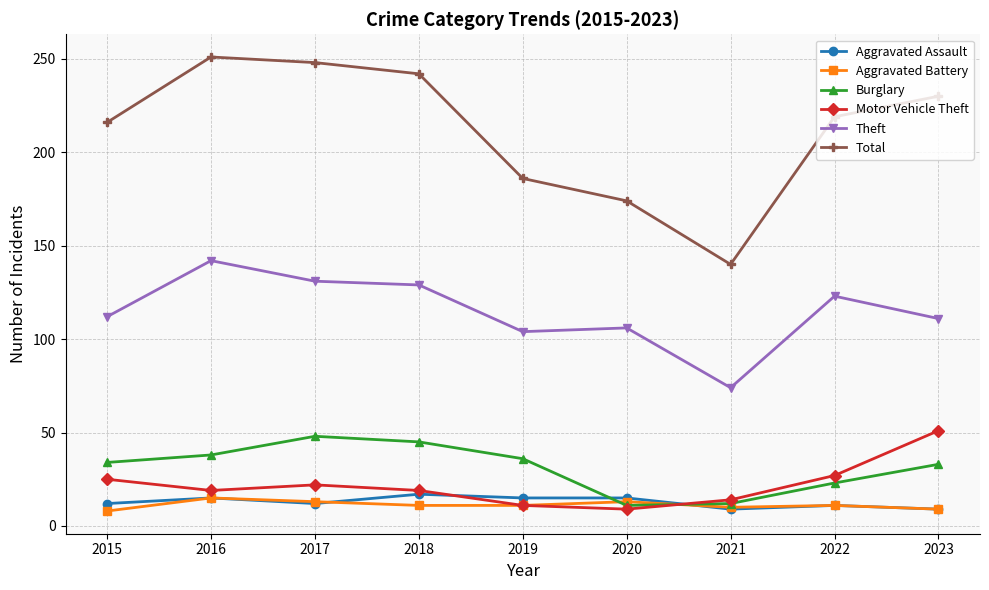

In Total, how many points are lower than both neighbors (excluding endpoints)?

1